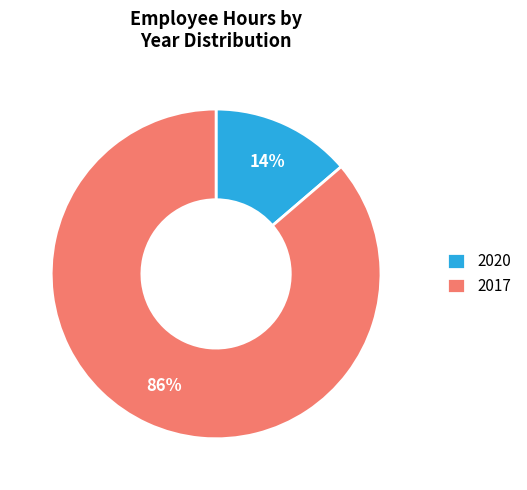

Between 2017 and 2020, which is larger?

2017